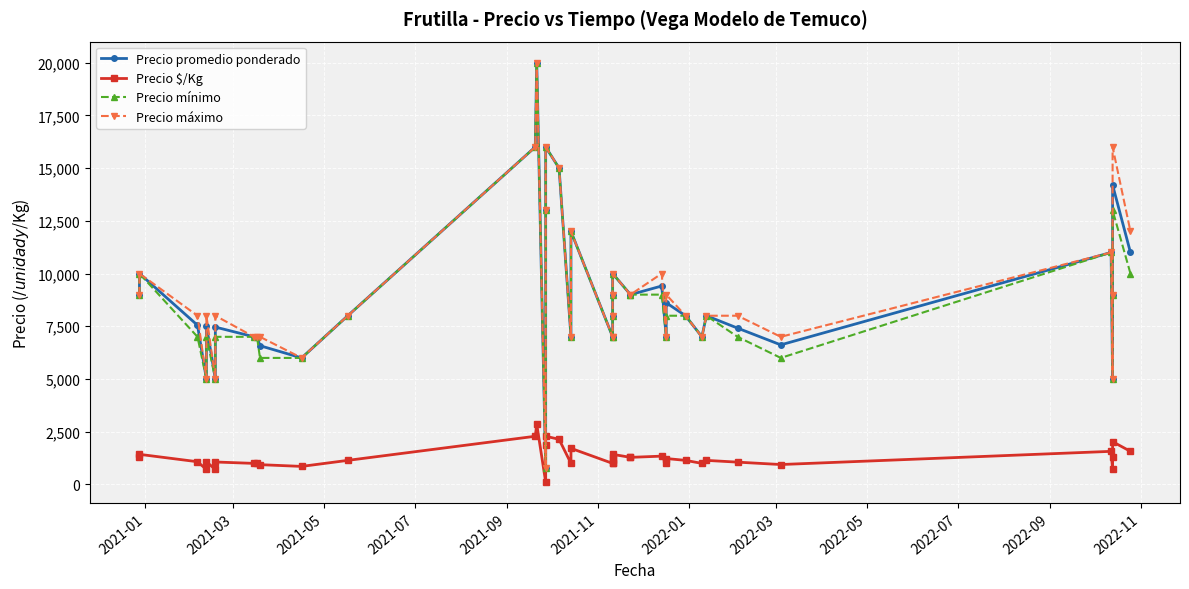

True or false: Precio máximo and Precio $/Kg intersect in this chart.

False